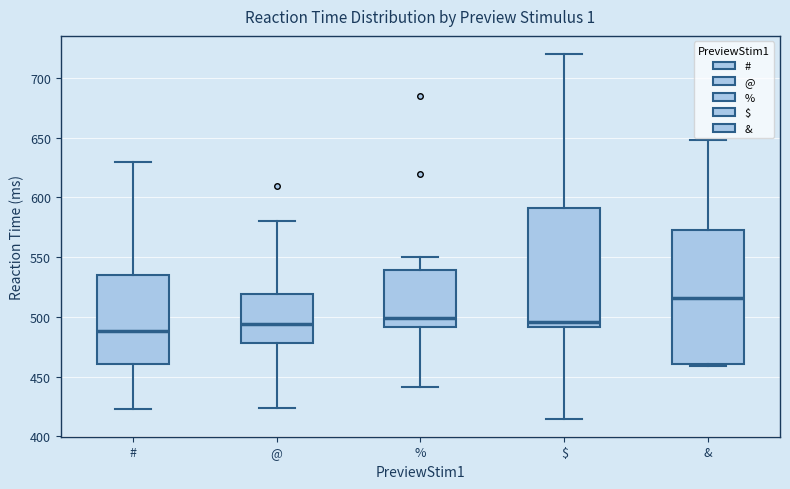

Reading left to right, transcribe this box plot: for each box, give where its median line is, the range the box spans, and where its two whiskers end, as read against the y-axis. The values are not printed on the chart, so give them approximately, as read against the axis.

#: median 490, box 460 to 535, whiskers 425 to 630
@: median 495, box 480 to 520, whiskers 425 to 580
%: median 500, box 490 to 540, whiskers 440 to 550
$: median 495, box 490 to 590, whiskers 415 to 720
&: median 515, box 460 to 575, whiskers 460 (just below the box's lower edge) to 650